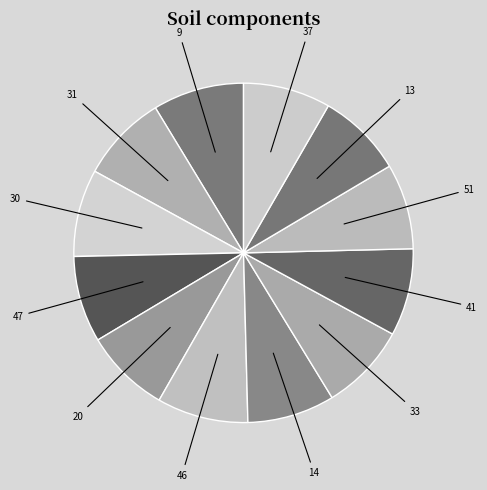

Is it true that 20 is 8% of the pie?

True